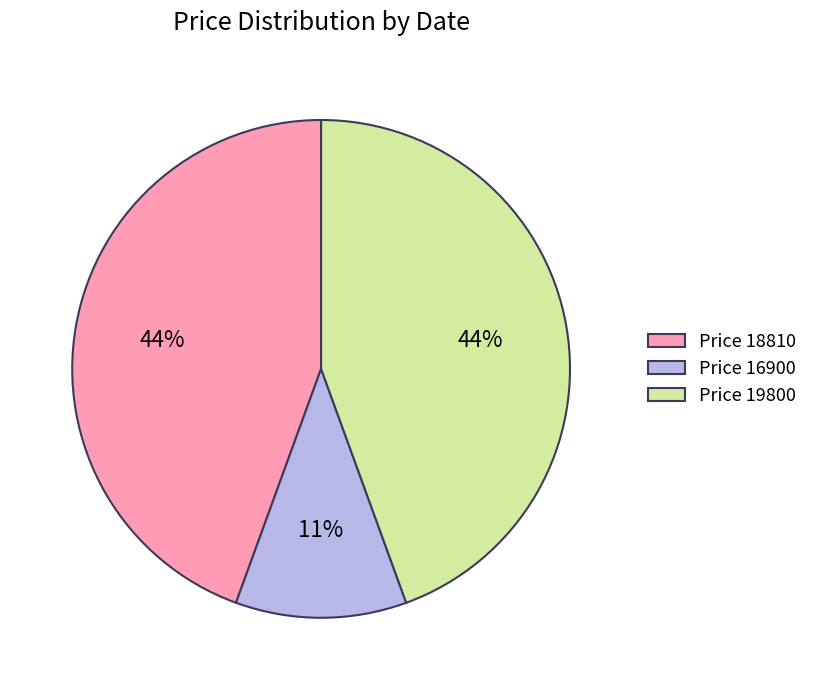

Combined, do Price 18810 and Price 19800 account for over 50%?

Yes